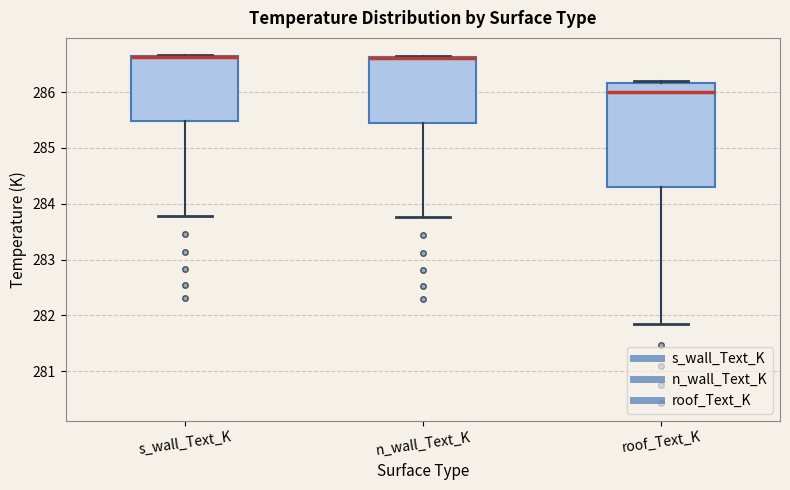

Where is the lower edge of the box for roof_Text_K on the y-axis? The values are not printed on the chart, so give them approximately, as read against the axis.

284.3